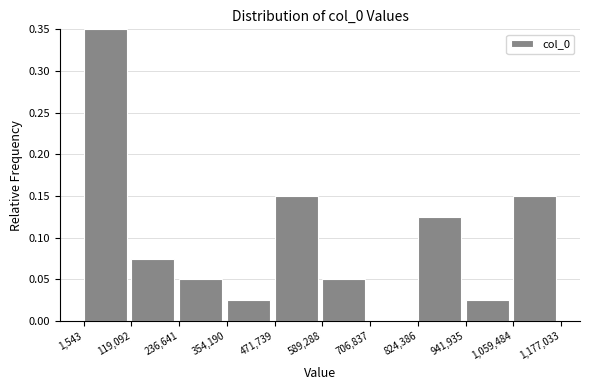

Reading left to right, transcribe this chart: for each bar, give the range it covers on the x-axis and its height. The values are not printed on the chart, so give them approximately, as read against the axis.

1,543 to 119,092: 0.350
119,092 to 236,641: 0.075
236,641 to 354,190: 0.050
354,190 to 471,739: 0.025
471,739 to 589,288: 0.150
589,288 to 706,837: 0.050
706,837 to 824,386: 0
824,386 to 941,935: 0.125
941,935 to 1,059,484: 0.025
1,059,484 to 1,177,033: 0.150